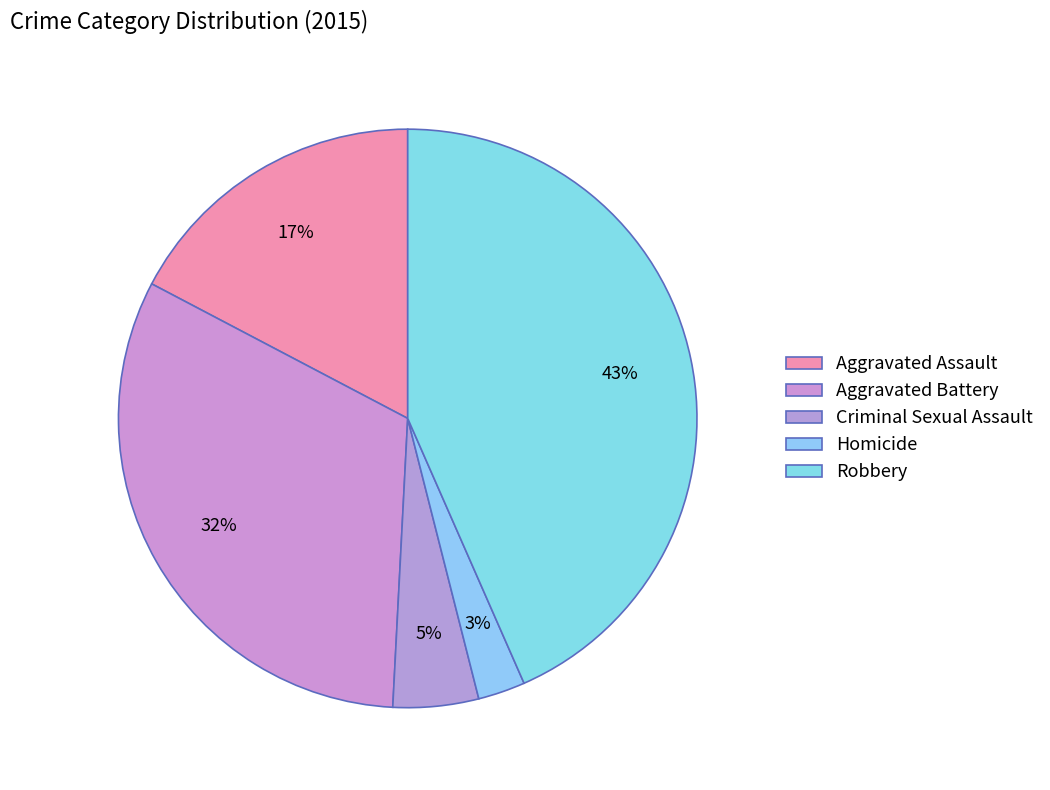

How many slices are in this pie chart?

5